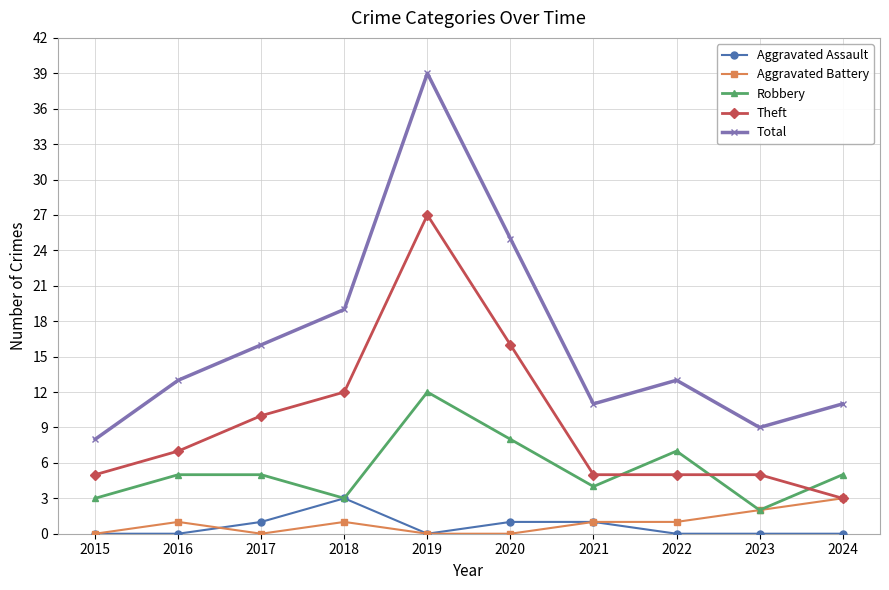

What value does the Robbery series have at 2020, to the nearest 5?

10